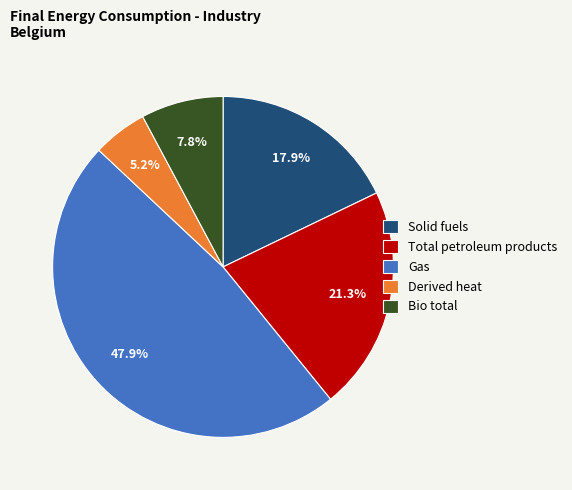

What percentage do Derived heat and Bio total together represent?

13.0%